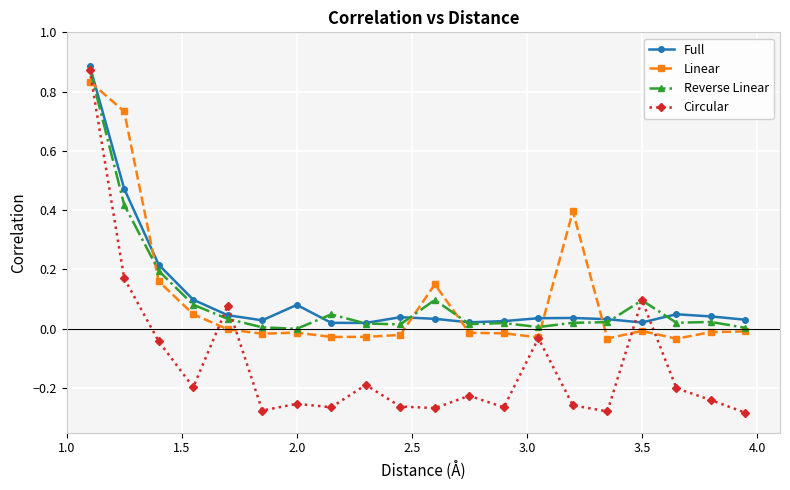

After their last crossing, which series has the higher values: Full or Circular?

Full